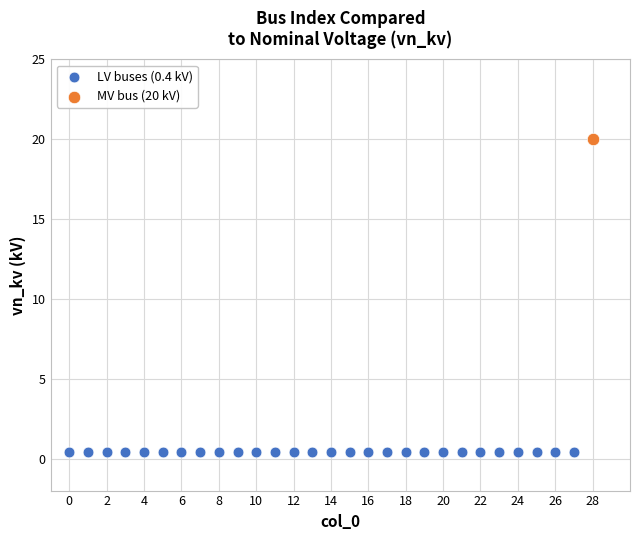

Which series contains the lowest Y value?

LV buses (0.4 kV)